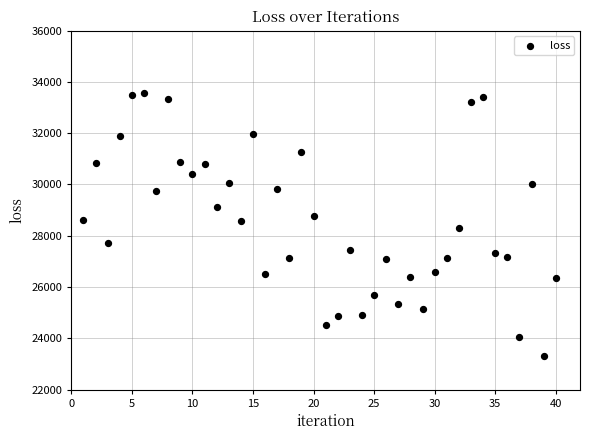

What is the range of X values (max minus min)?

39.0